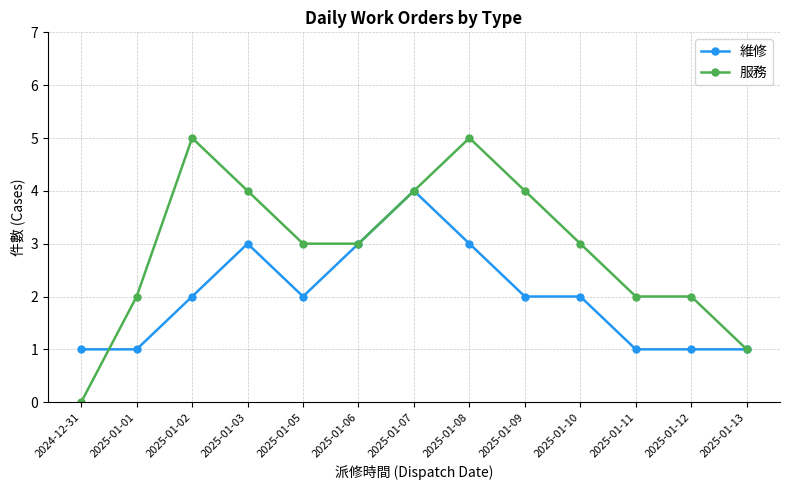

Rank the series by their maximum value, from lowest to highest.

維修, 服務